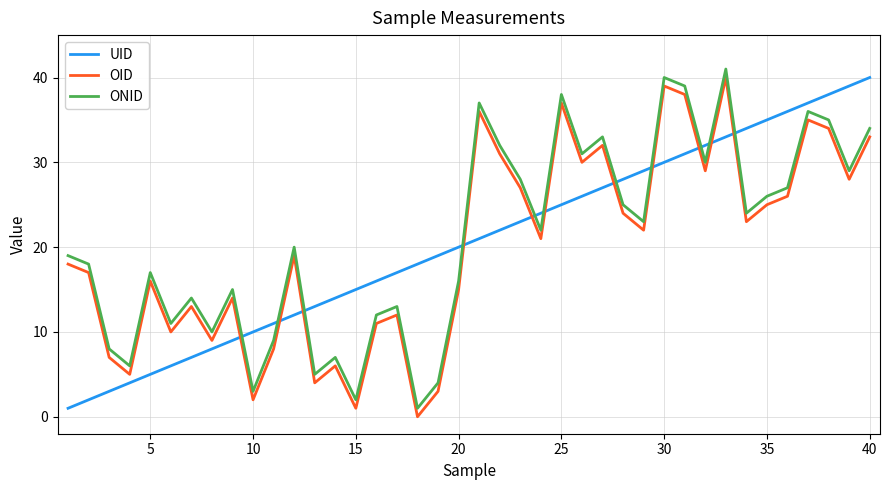

How many intersections are there between UID and OID?

11